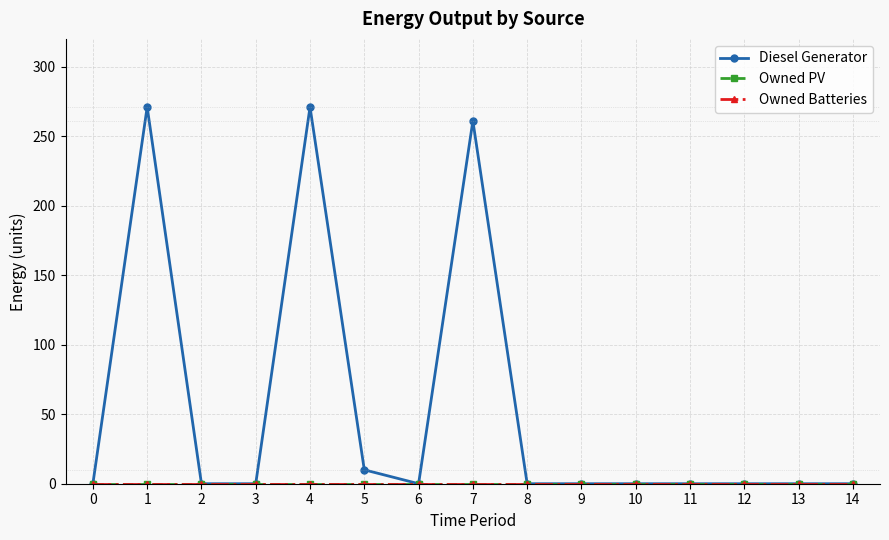

Is the value of Owned Batteries at 10 greater than the value of Owned PV at 10?

No